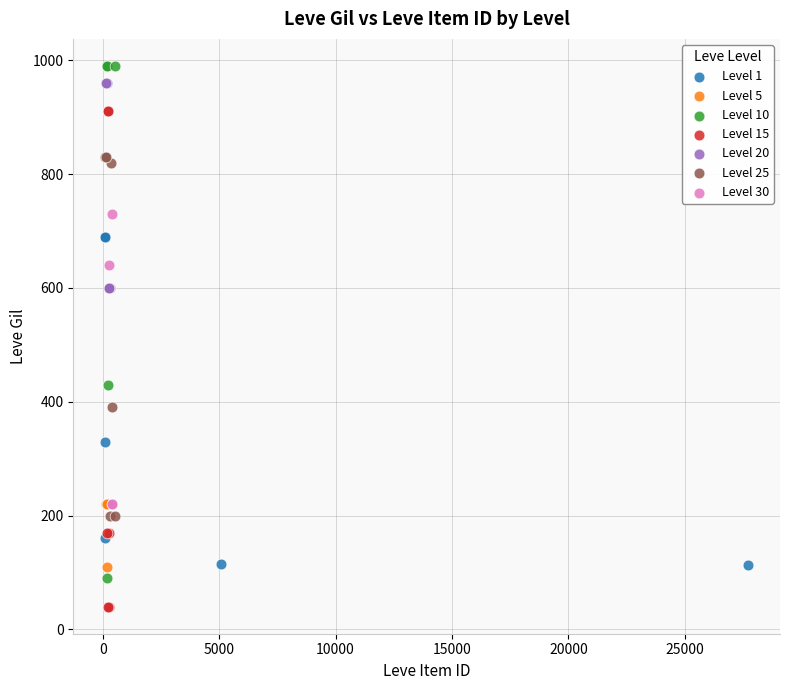

What are all the series names shown in the legend?

Level 1, Level 5, Level 10, Level 15, Level 20, Level 25, Level 30